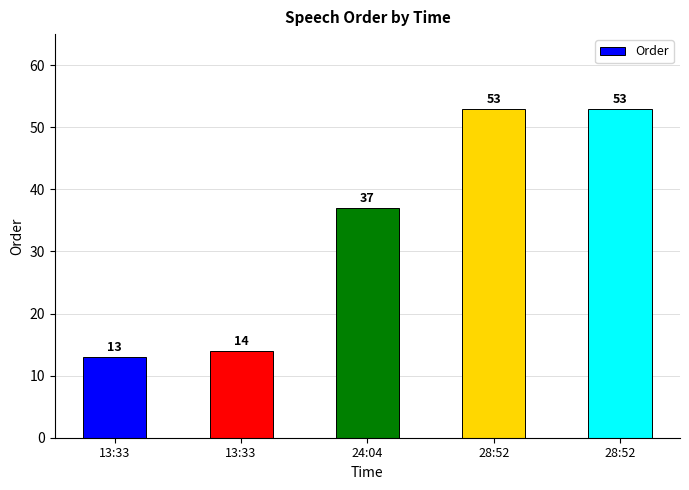

Rank the categories by value from highest to lowest.

28:52, 28:52, 24:04, 13:33, 13:33